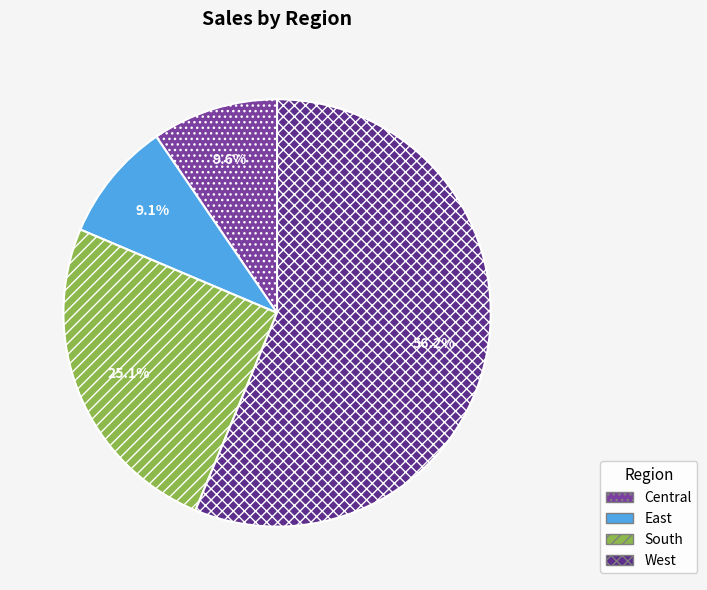

Is there any slice that represents more than half of the pie?

Yes